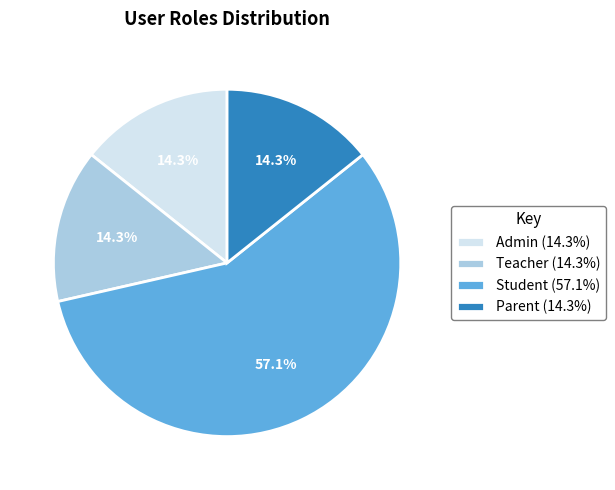

Approximately how many times larger is the value at Student compared to Teacher?

4.0